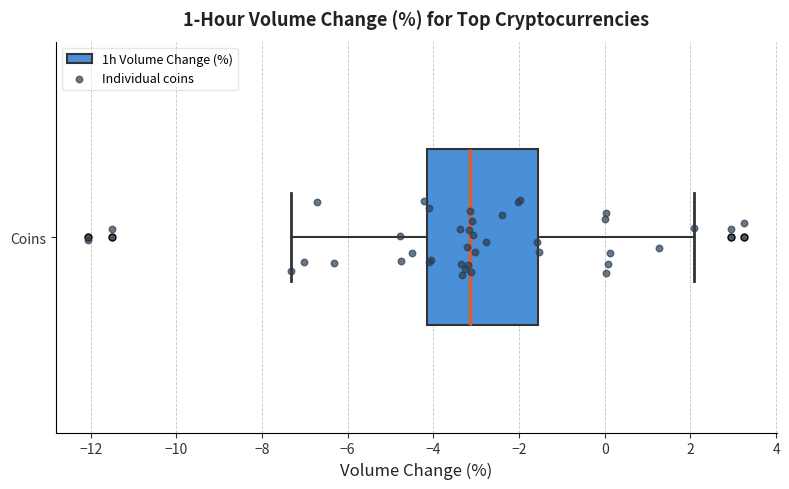

Transcribe this box plot: give where the median line is, the range the box spans, and where the two whiskers end, as read against the x-axis. The values are not printed on the chart, so give them approximately, as read against the axis.

median -3.2, box -4.2 to -1.6, whiskers -7.4 to 2.0